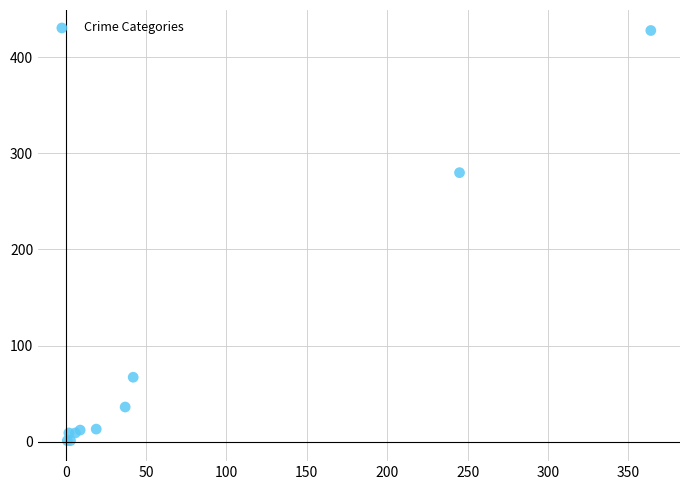

What Y value in the scatter plot is closest to 214?

280